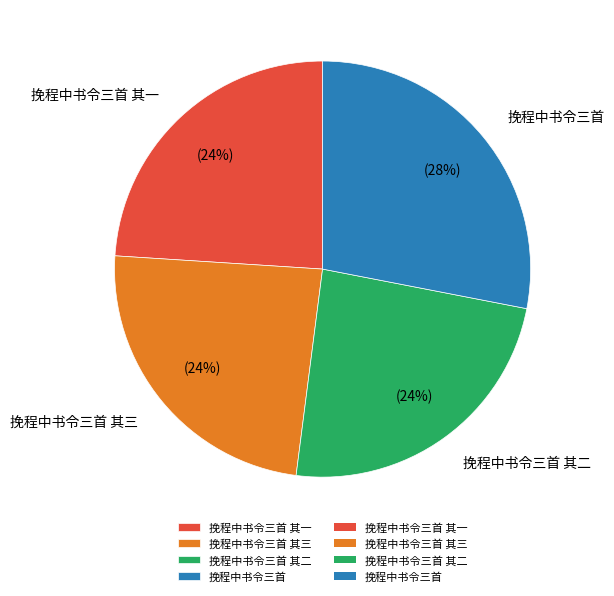

To the nearest percent, what is the difference between the largest and smallest slice percentages?

4%